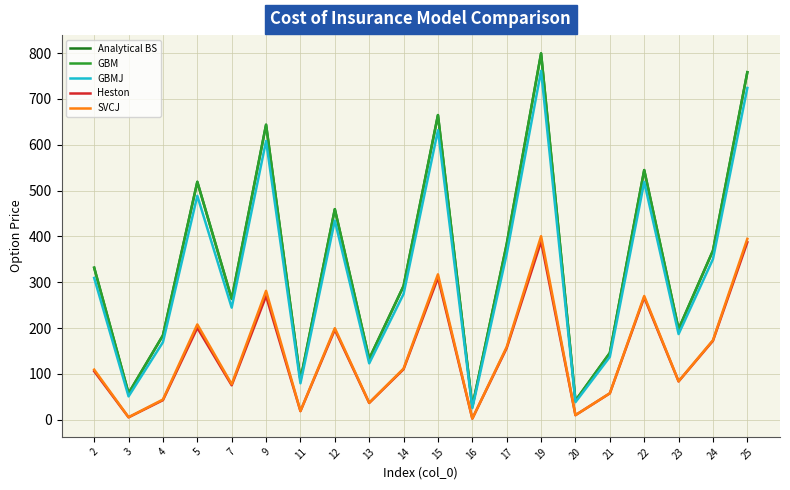

True or false: Analytical BS and Heston cross at least once.

False